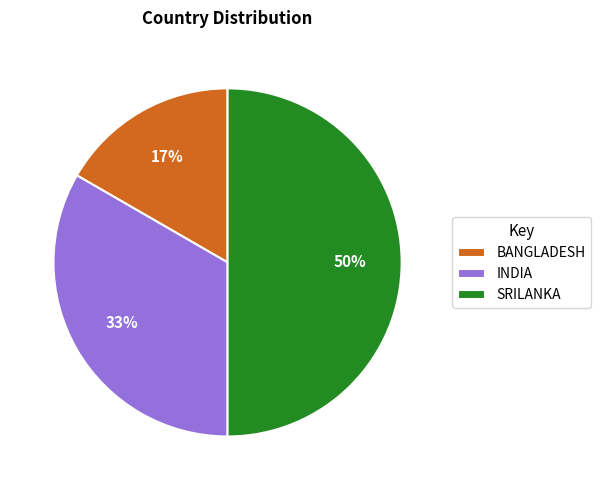

Rank the categories by value from highest to lowest.

SRILANKA, INDIA, BANGLADESH